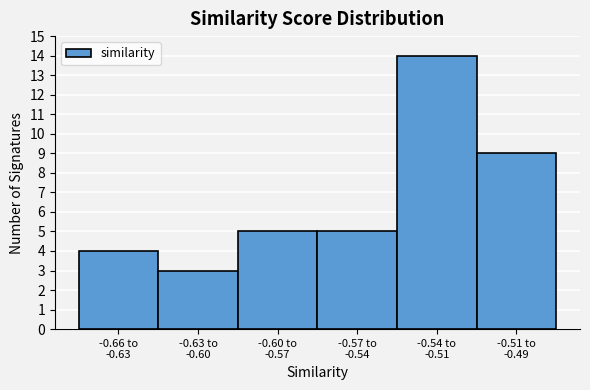

Reading right to left, transcribe all the data shown in this chart.

9	14	5	5	3	4